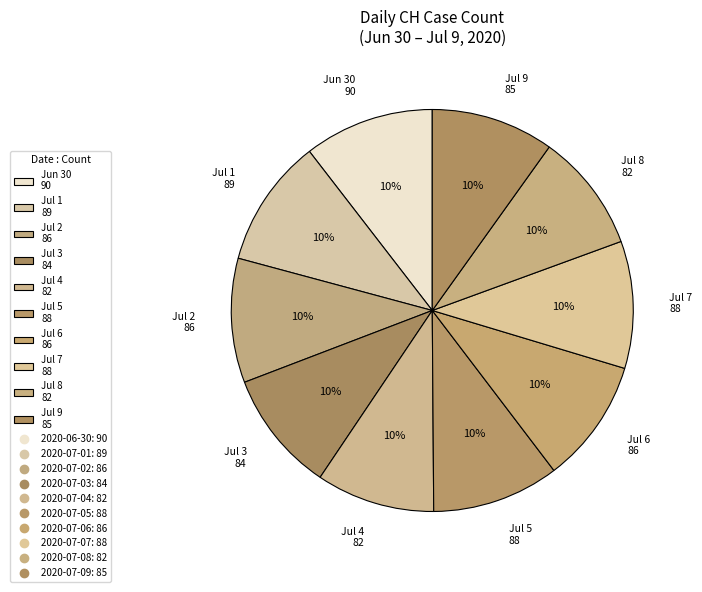

True or false: Jul 8 82 accounts for 10% of the total.

True